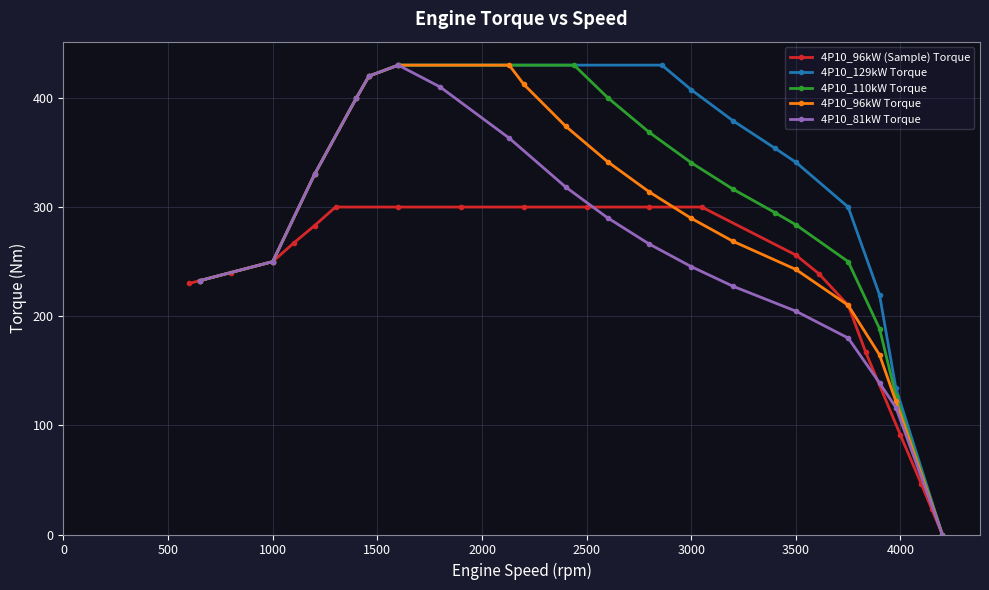

At which category is the sum across all series the highest?

5